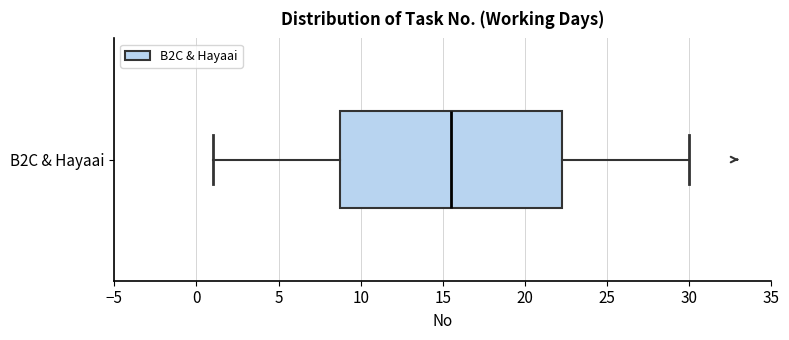

Transcribe this box plot: give where the median line is, the range the box spans, and where the two whiskers end, as read against the x-axis. The values are not printed on the chart, so give them approximately, as read against the axis.

median 15.5, box 9.0 to 22.5, whiskers 1.0 to 30.0